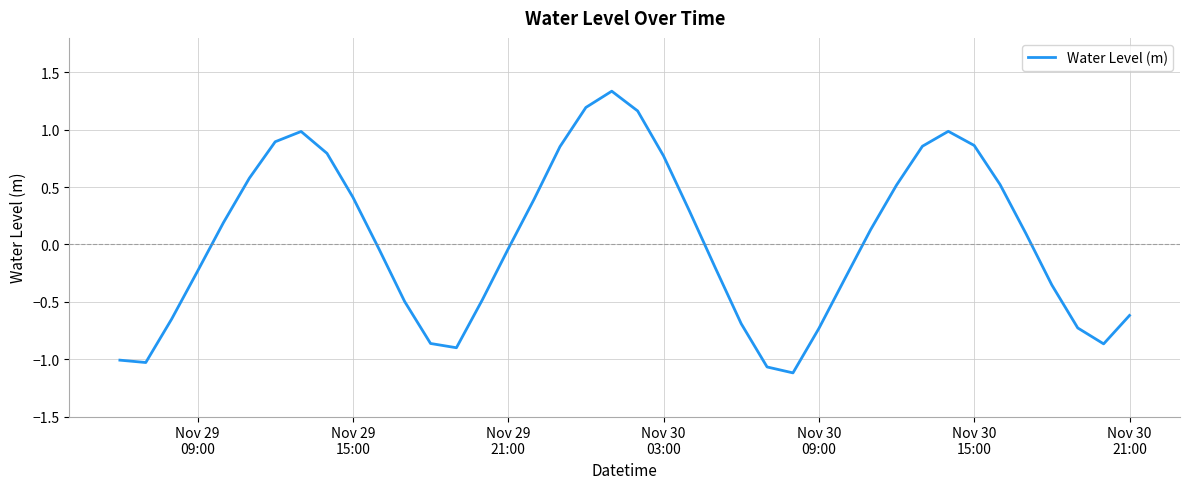

What is the minimum value shown in the chart?

-1.1